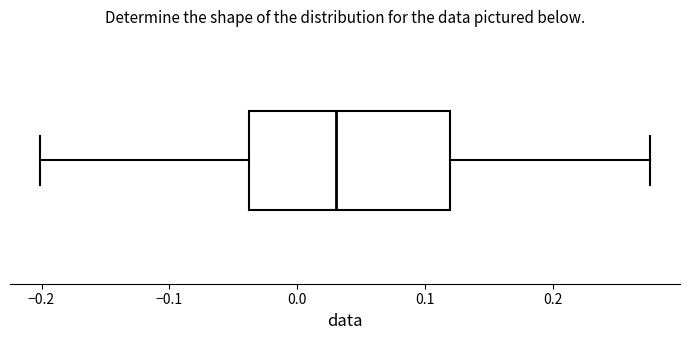

Transcribe this box plot: give where the median line is, the range the box spans, and where the two whiskers end, as read against the x-axis. The values are not printed on the chart, so give them approximately, as read against the axis.

median 0.03, box -0.04 to 0.12, whiskers -0.20 to 0.28